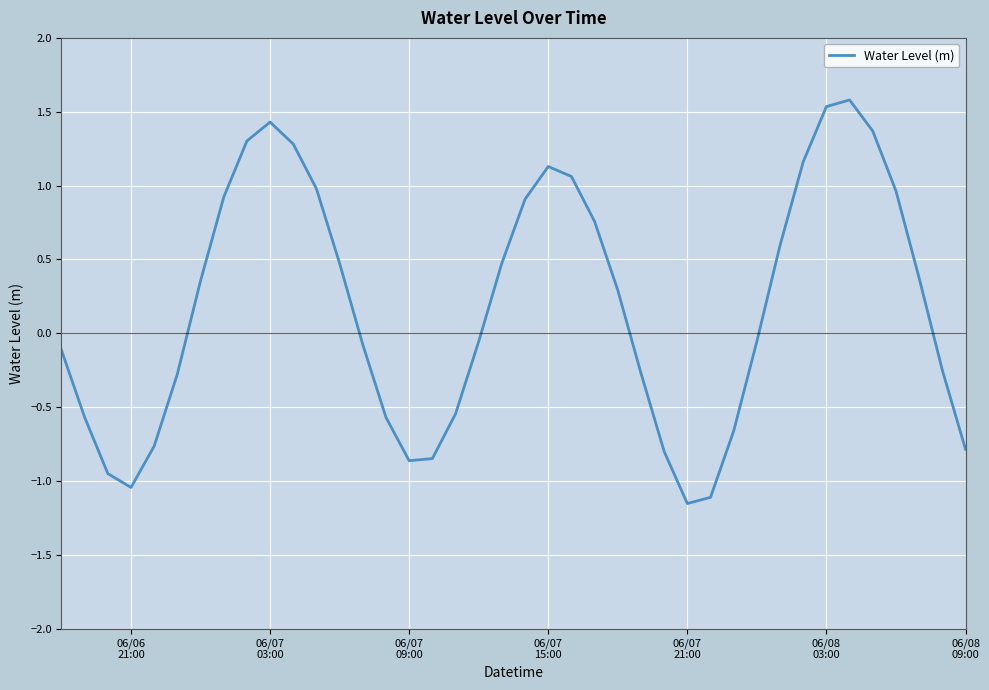

What is the maximum value shown in the chart?

1.6